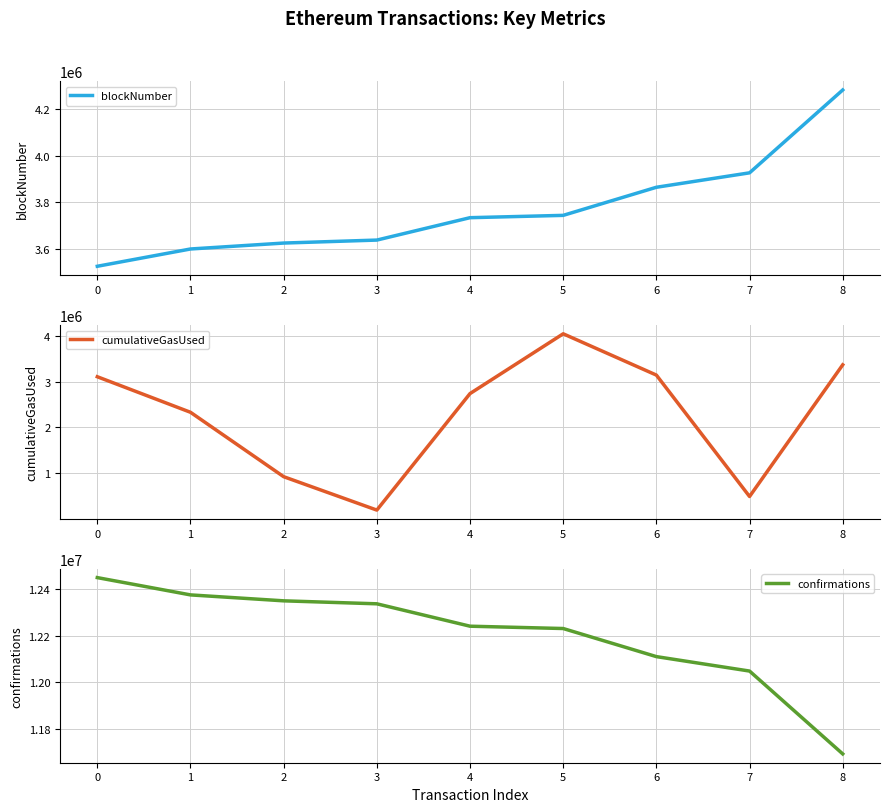

After their last crossing, which series has the higher values: cumulativeGasUsed or blockNumber?

blockNumber